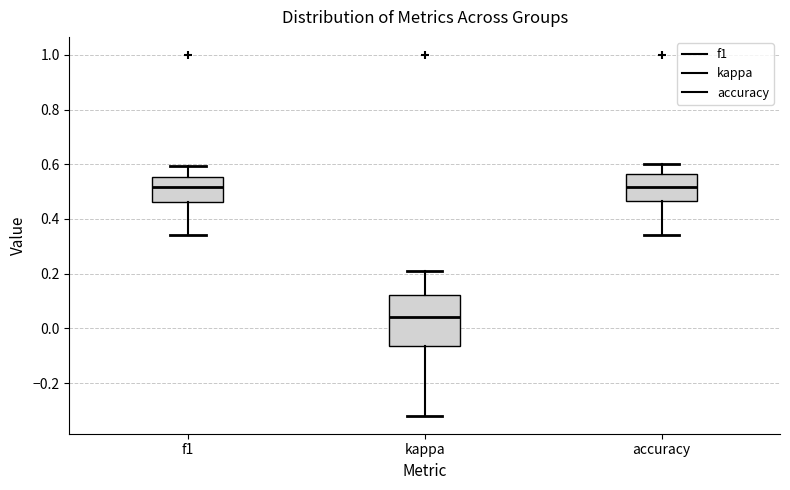

Where does the lower whisker of the box for kappa end on the y-axis? The values are not printed on the chart, so give them approximately, as read against the axis.

-0.32